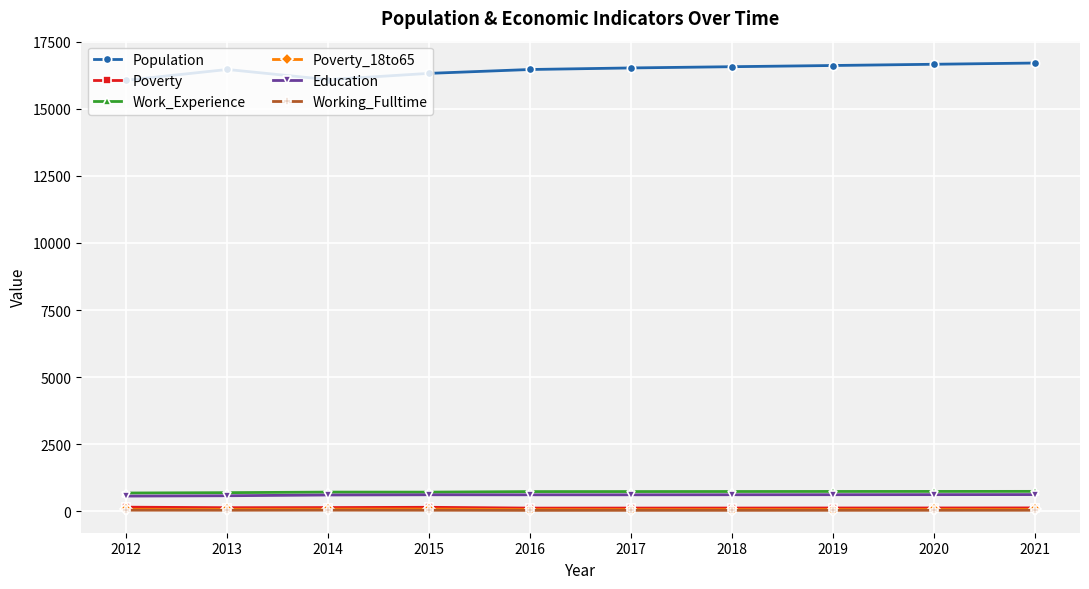

The value of Work_Experience at 2020 is 737. True or false?

True